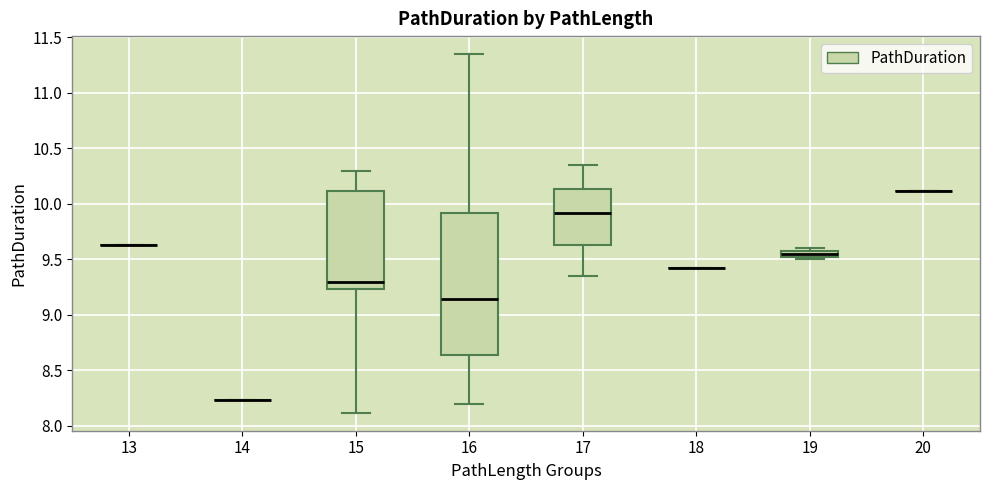

Comparing the boxes themselves (not the whiskers), which one is the tallest?

16